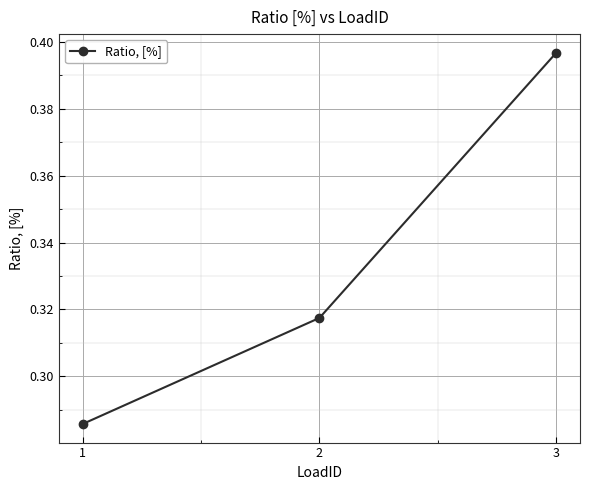

What is the sum of the values at 1 and 2?

0.6